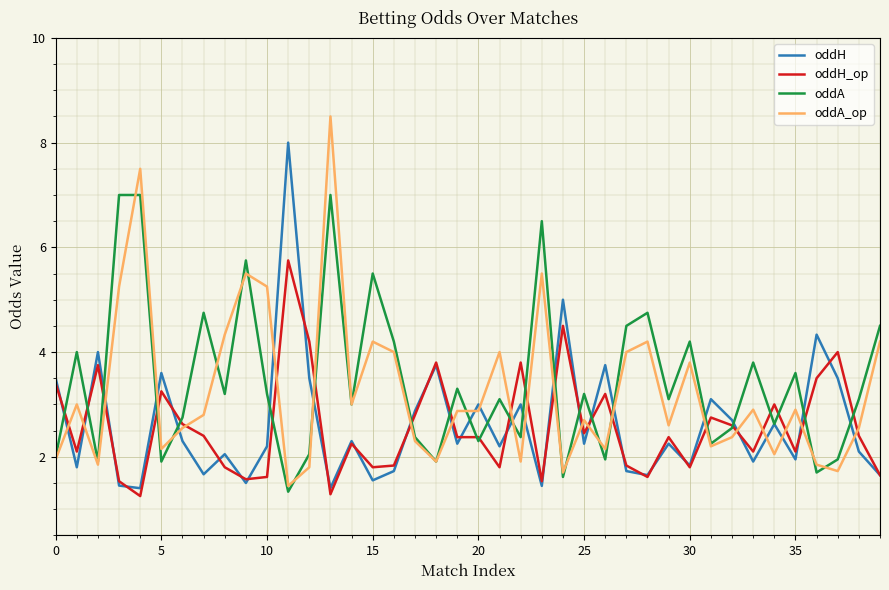

List the series in order of their peak value, lowest first.

oddH_op, oddA, oddH, oddA_op